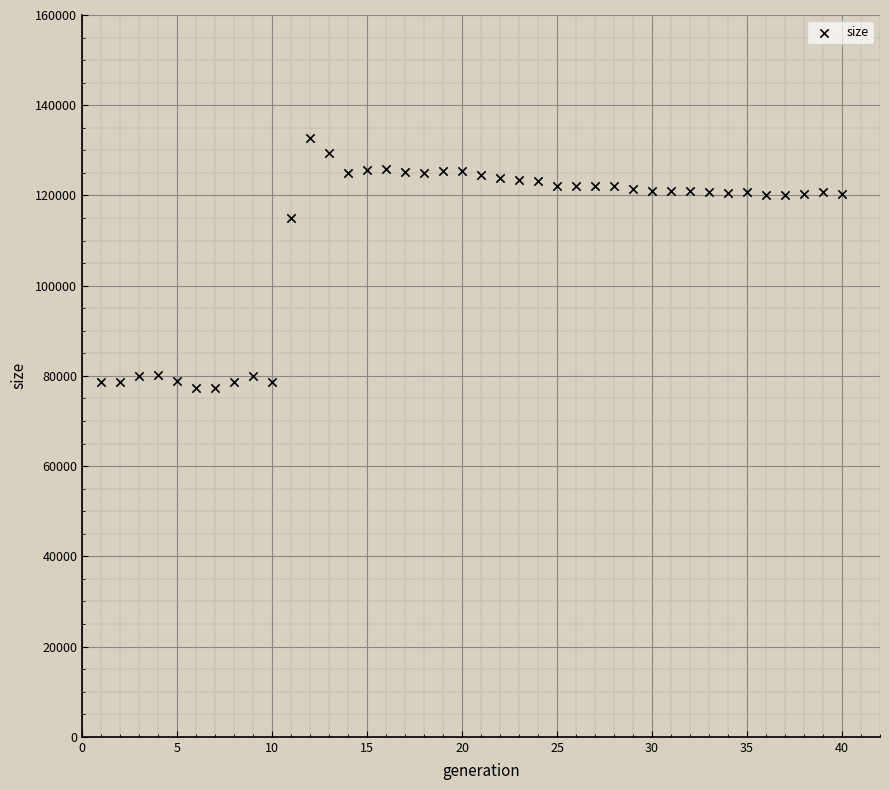

What is the range of Y values (max minus min)?

55399